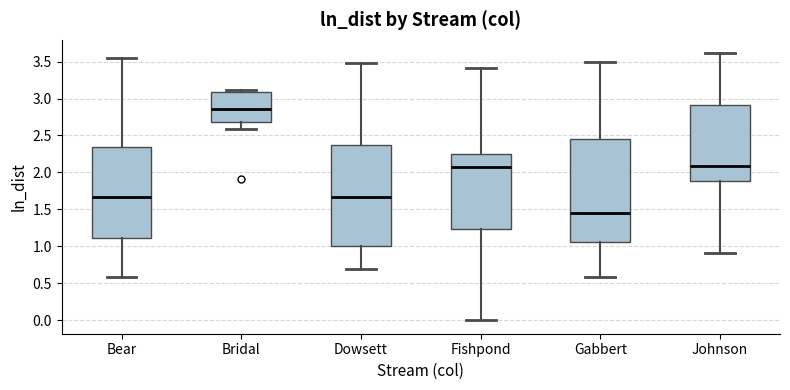

Reading left to right, read every box against the y-axis: the position of its median line, the range the box covers, and the ends of its whiskers. The values are not printed on the chart, so give them approximately, as read against the axis.

Bear: median 1.65, box 1.10 to 2.35, whiskers 0.60 to 3.55
Bridal: median 2.85, box 2.70 to 3.10, whiskers 2.60 to 3.10 (just above the box's upper edge)
Dowsett: median 1.65, box 1.00 to 2.35, whiskers 0.70 to 3.50
Fishpond: median 2.05, box 1.25 to 2.25, whiskers 0.00 to 3.40
Gabbert: median 1.45, box 1.05 to 2.45, whiskers 0.60 to 3.50
Johnson: median 2.10, box 1.90 to 2.90, whiskers 0.90 to 3.60